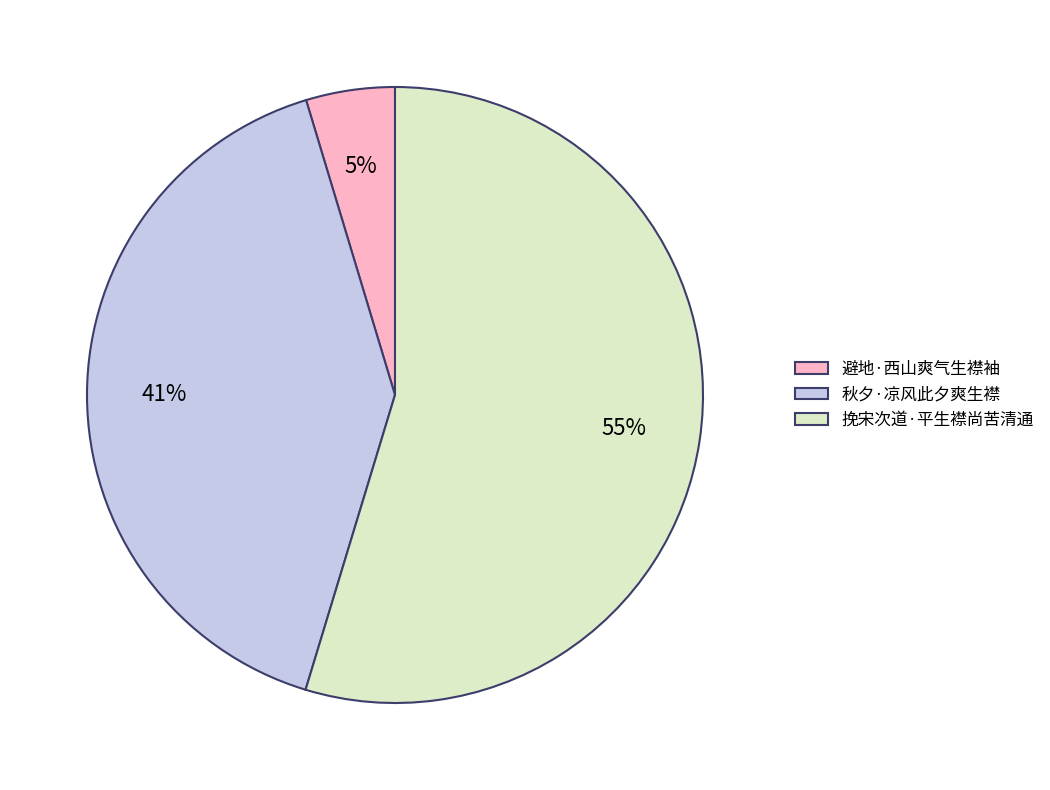

To the nearest percent, what is the combined percentage of 挽宋次道·平生襟尚苦清通 and 避地·西山爽气生襟袖?

59%